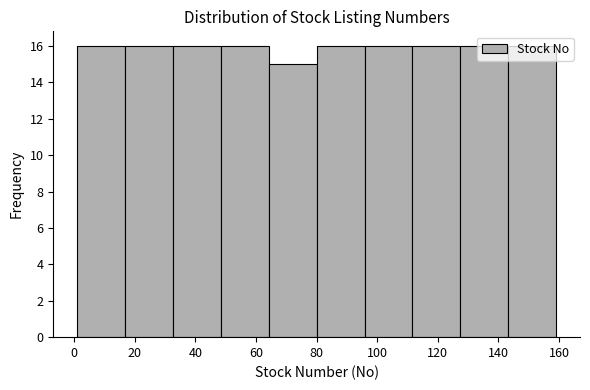

Reading left to right, list every bar in this chart as the range it spans on the x-axis followed by its height. Neither the bar edges nor the heights are printed on the chart, so give them approximately, as read against the axes.

1.0 to 16.8: 16
16.8 to 32.6: 16
32.6 to 48.4: 16
48.4 to 64.2: 16
64.2 to 80.0: 15
80.0 to 95.8: 16
95.8 to 111.6: 16
111.6 to 127.4: 16
127.4 to 143.2: 16
143.2 to 159.0: 16